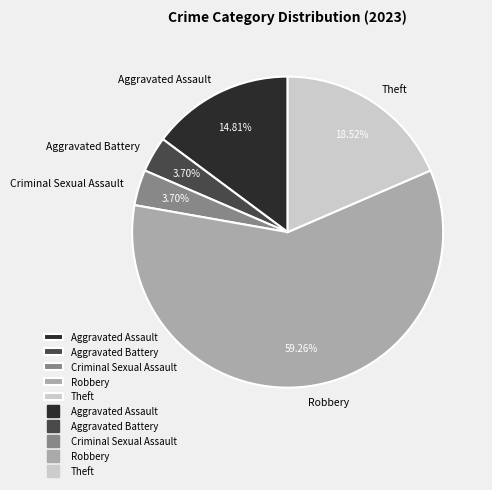

Is Criminal Sexual Assault the majority of the pie?

No